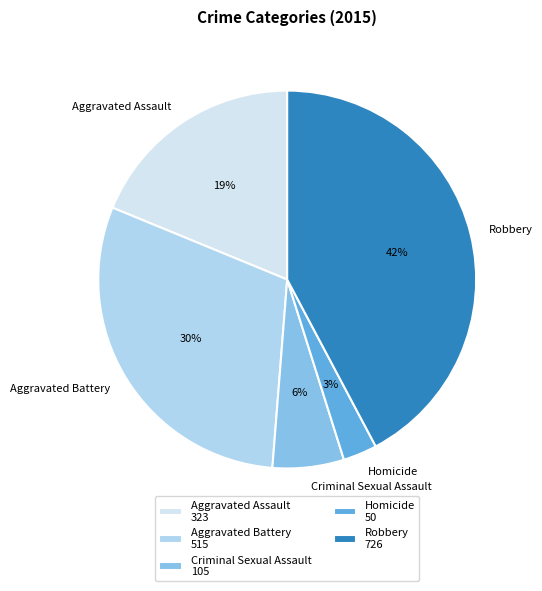

Between Homicide and Criminal Sexual Assault, which is larger?

Criminal Sexual Assault